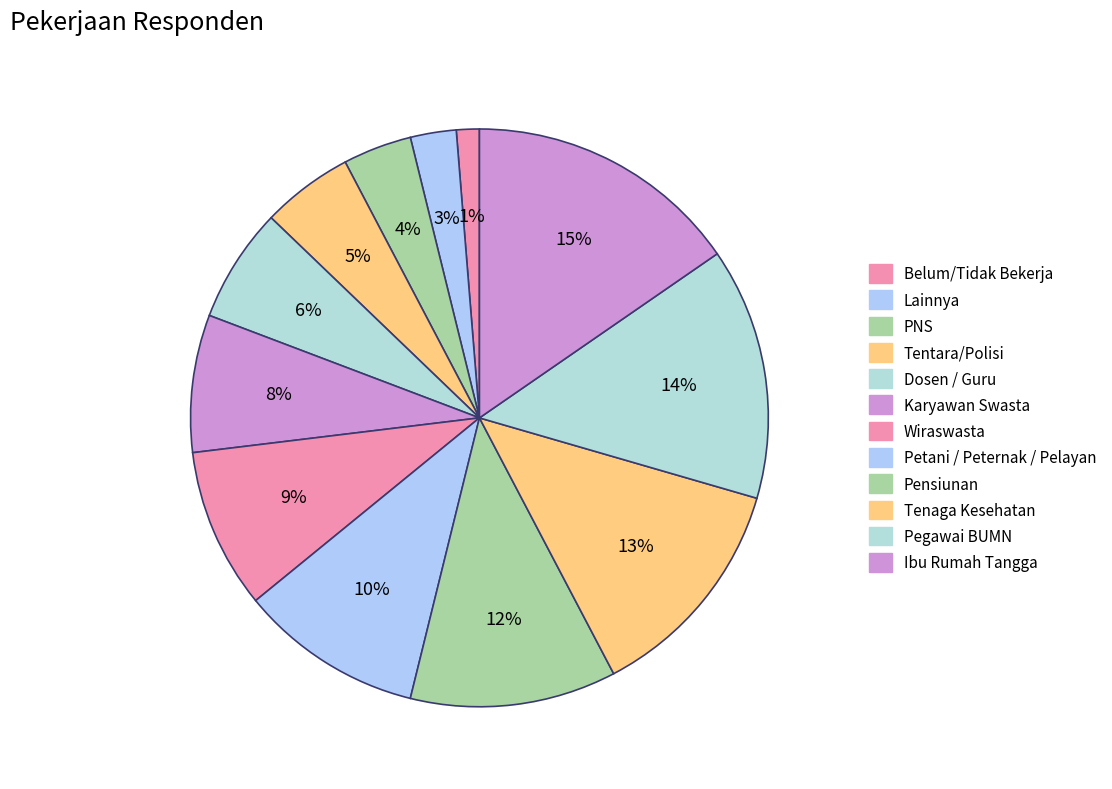

True or false: PNS accounts for 4% of the total.

True